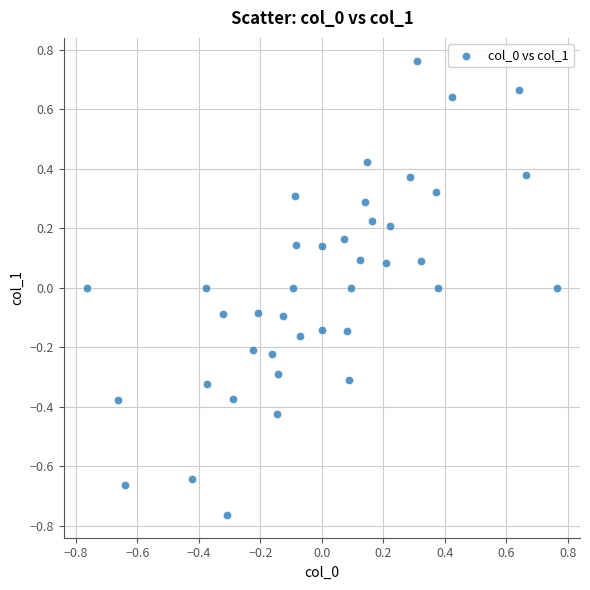

What is the range of X values (max minus min)?

1.5